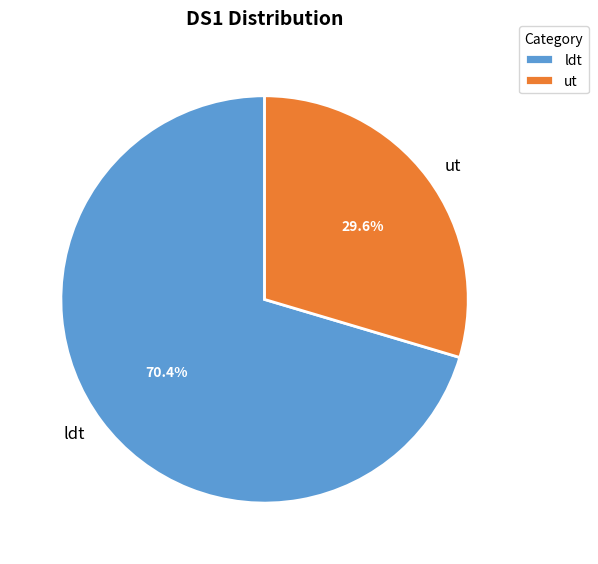

True or false: ut accounts for 30% of the total.

True